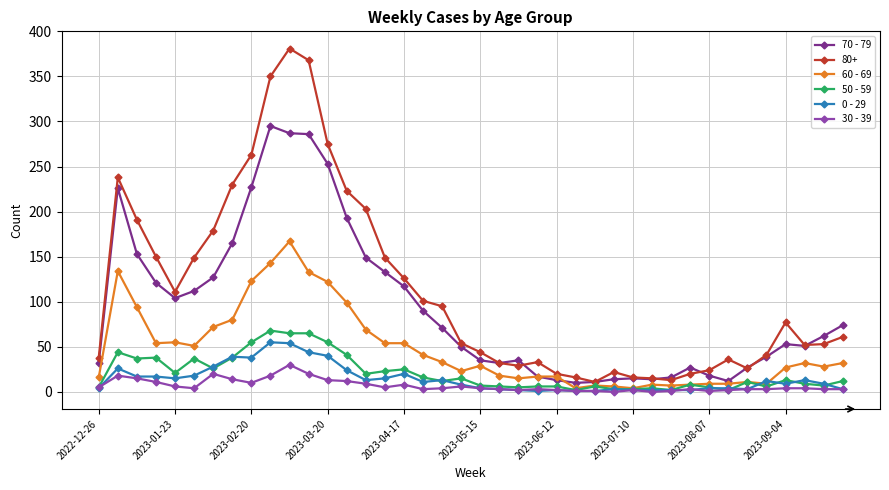

True or false: 80+ and 30 - 39 intersect in this chart.

False